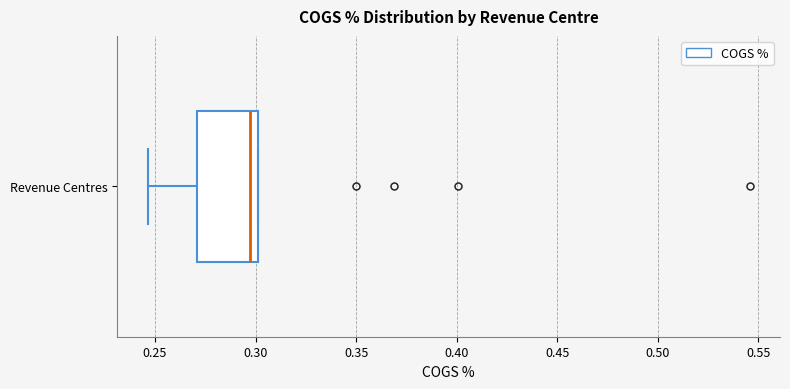

Read this box plot against the x-axis: the position of the median line, the range covered by the box, and the ends of both whiskers. The values are not printed on the chart, so give them approximately, as read against the axis.

median 0.295, box 0.270 to 0.300, whiskers 0.245 to 0.300